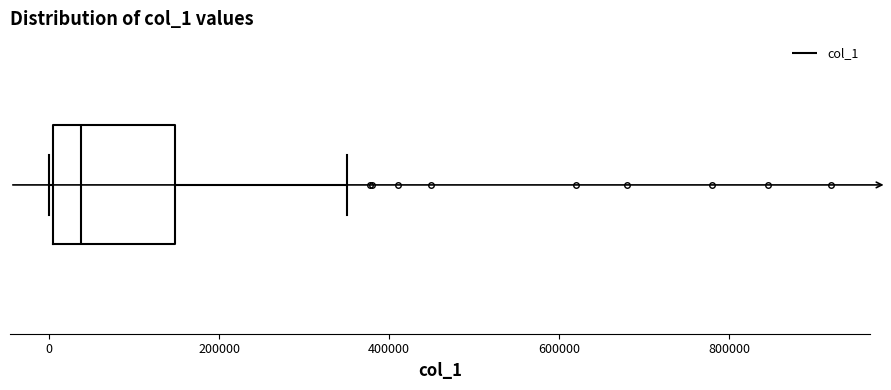

Transcribe this box plot: give where the median line is, the range the box spans, and where the two whiskers end, as read against the x-axis. The values are not printed on the chart, so give them approximately, as read against the axis.

median 40000, box 0 to 140000, whiskers 0 to 360000